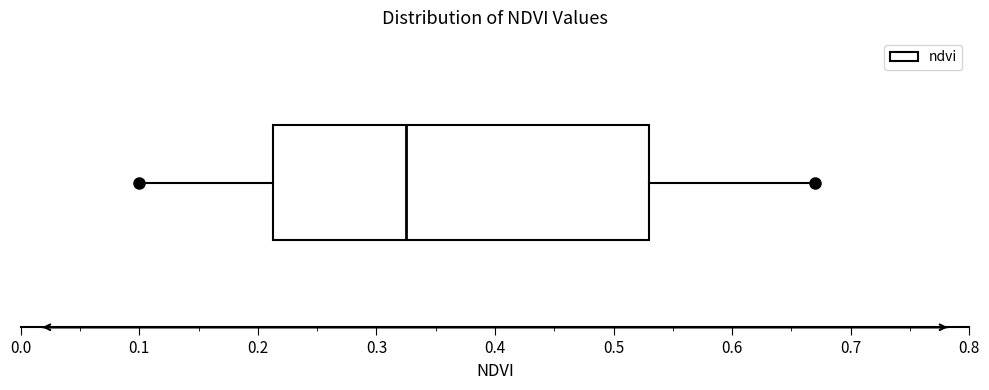

Where does the median line of the box sit on the x-axis? The values are not printed on the chart, so give them approximately, as read against the axis.

0.33